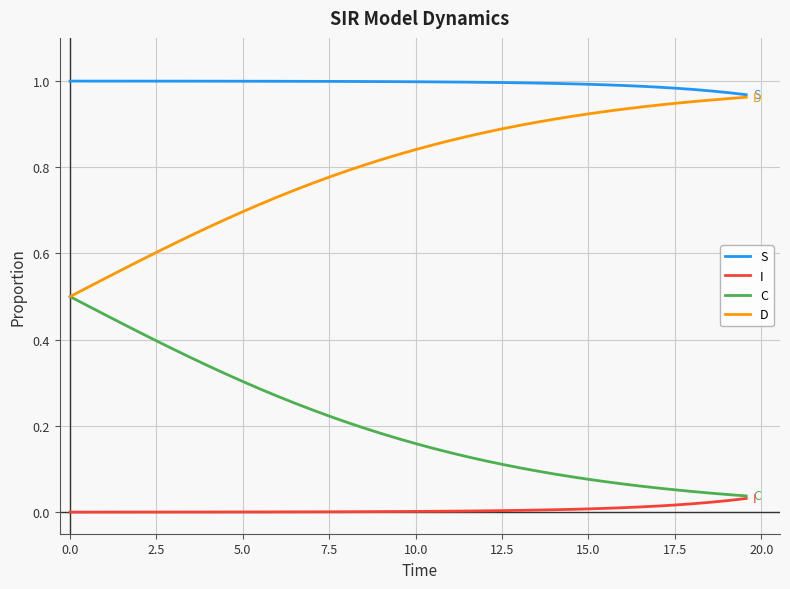

True or false: I and D cross at least once.

False